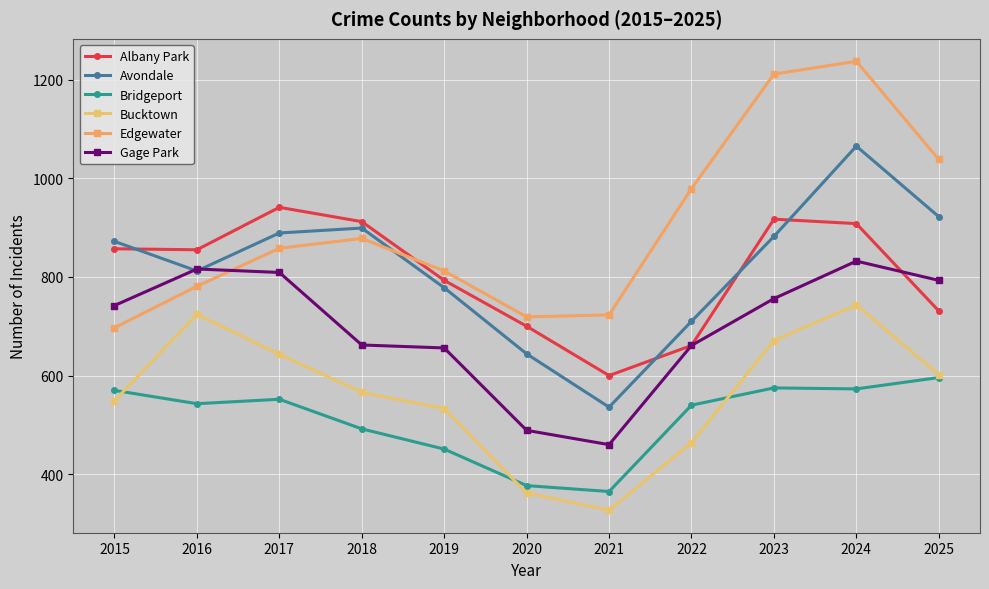

What is the approximate value of Avondale at 2021?

536